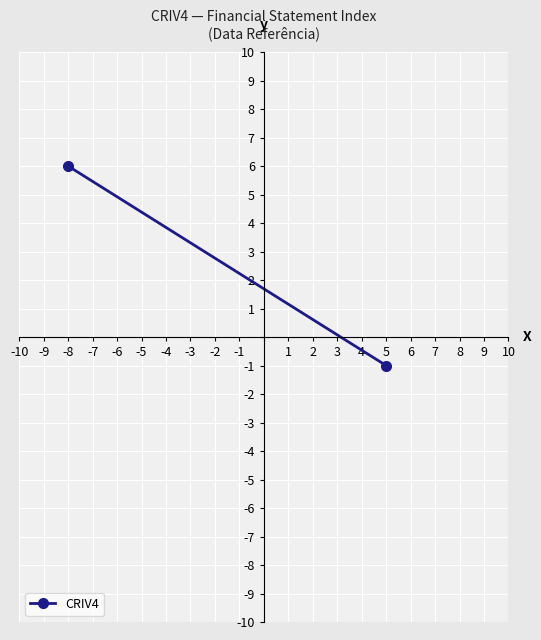

Count the values in the range -1 to 6.

2